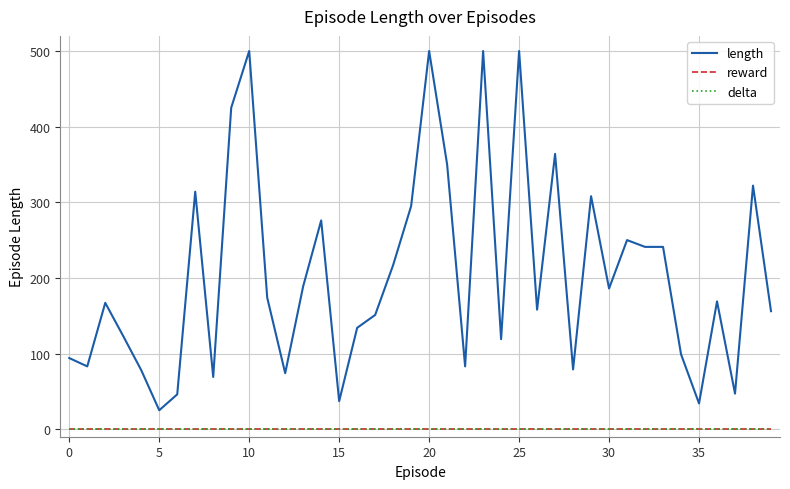

Is this an area chart (filled region under the line)?

No